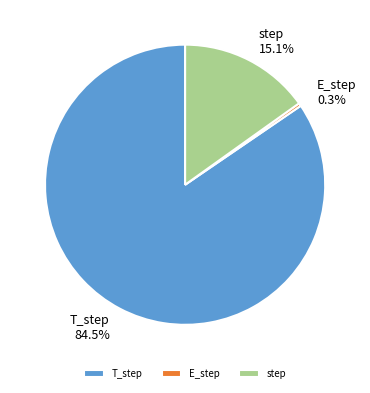

Which category has the smallest portion of the pie?

E_step